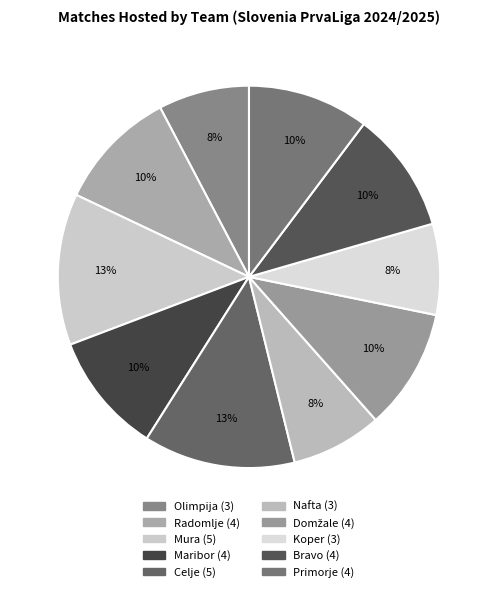

Count the number of slices in the pie.

10